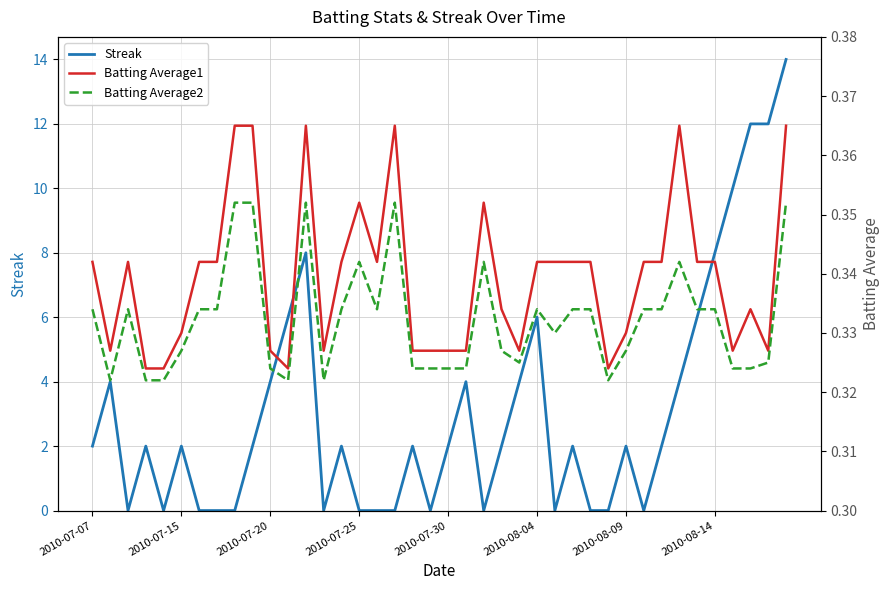

Is it true that Streak equals 10 at 2010-08-04?

False